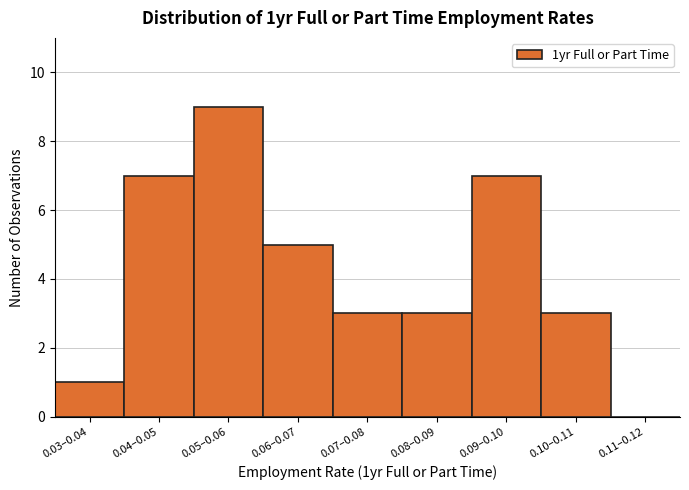

Reading right to left, extract all data points from this chart.

0.11–0.12=0	0.10–0.11=3	0.09–0.10=7	0.08–0.09=3	0.07–0.08=3	0.06–0.07=5	0.05–0.06=9	0.04–0.05=7	0.03–0.04=1